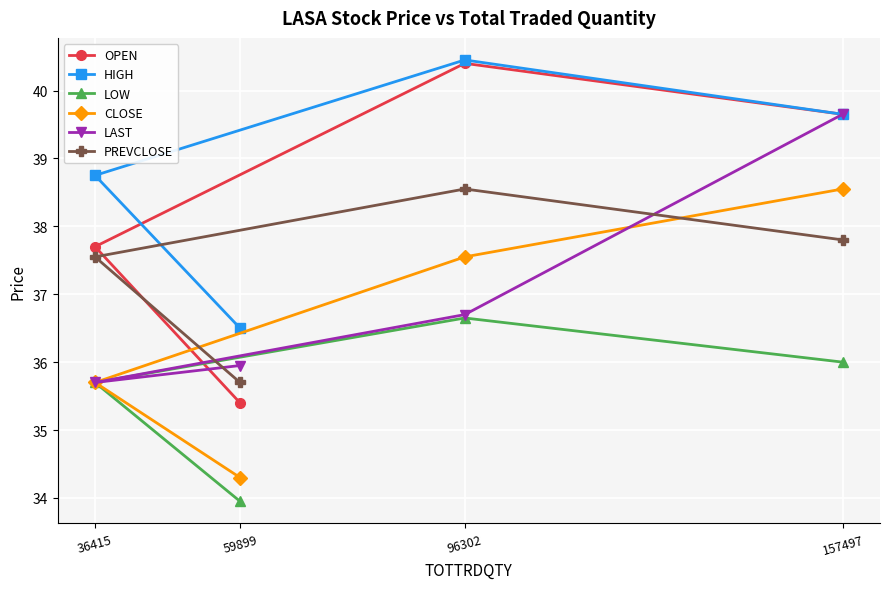

Which series has the largest total across all categories?

HIGH